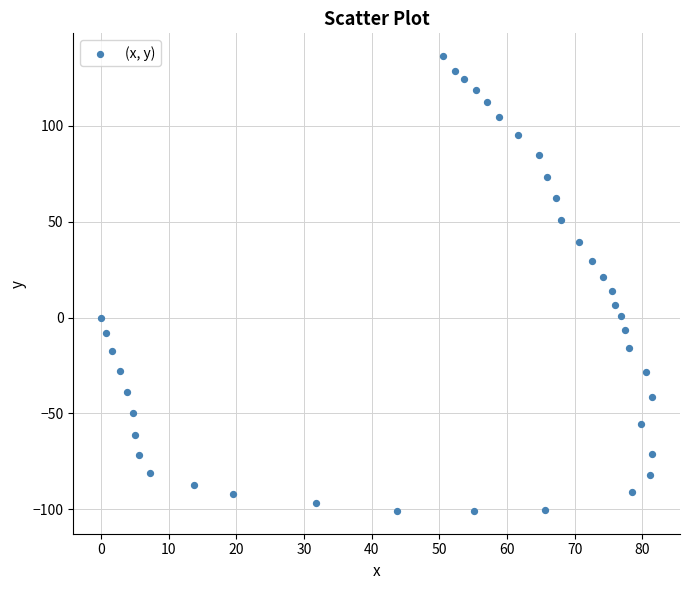

What is the range of X values (max minus min)?

81.5